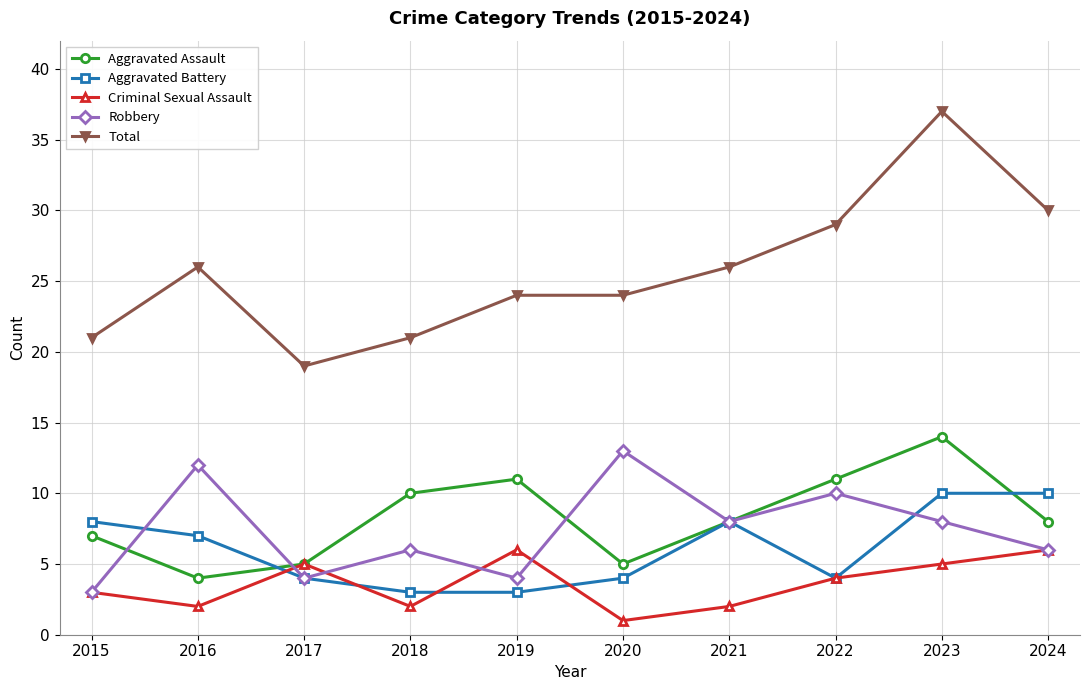

Is the value of Criminal Sexual Assault at 2020 greater than the value of Aggravated Battery at 2019?

No